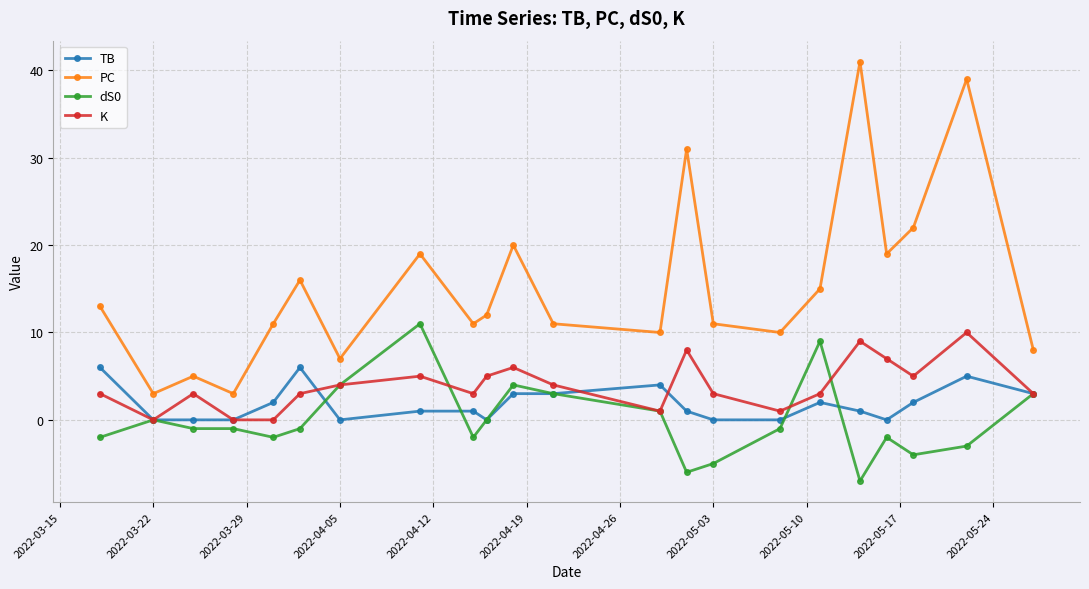

At how many categories does at least one series exceed 24?

3